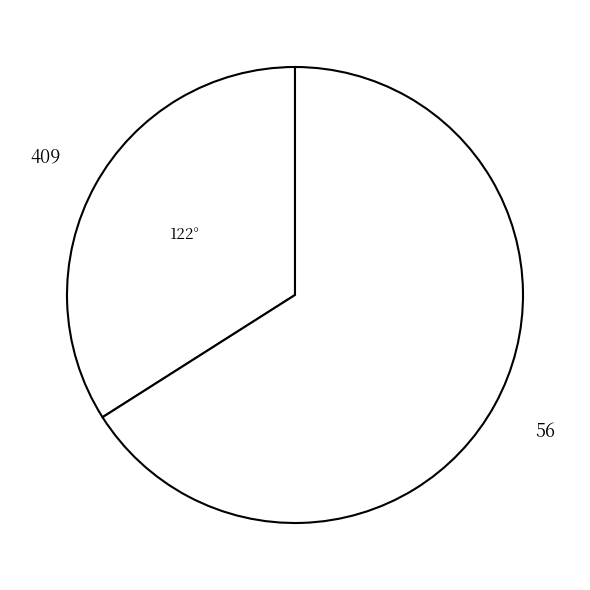

Do 409 and 56 together represent more than half of the pie?

Yes